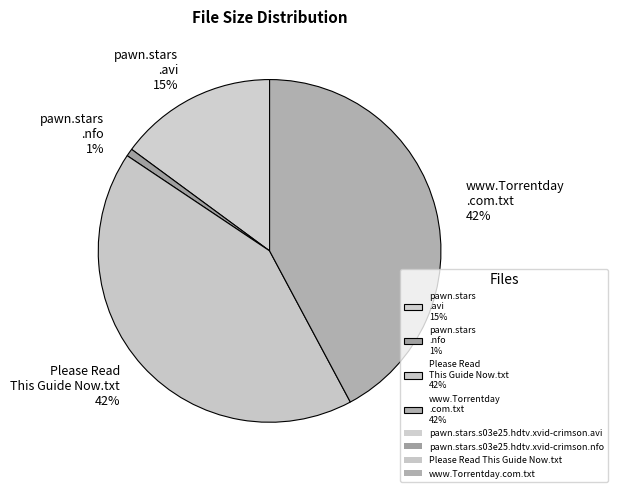

Is there a majority slice in this chart?

No